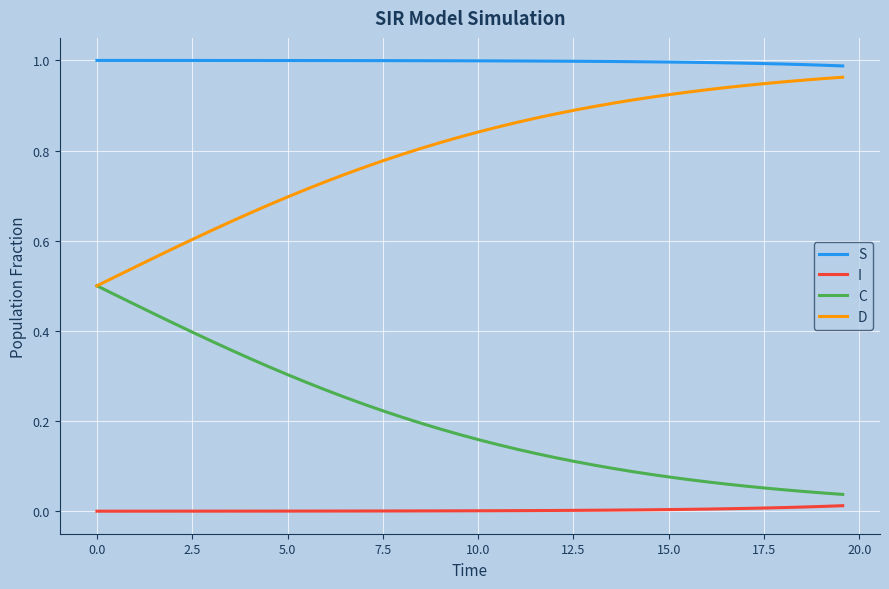

Which series has the largest total across all categories?

S